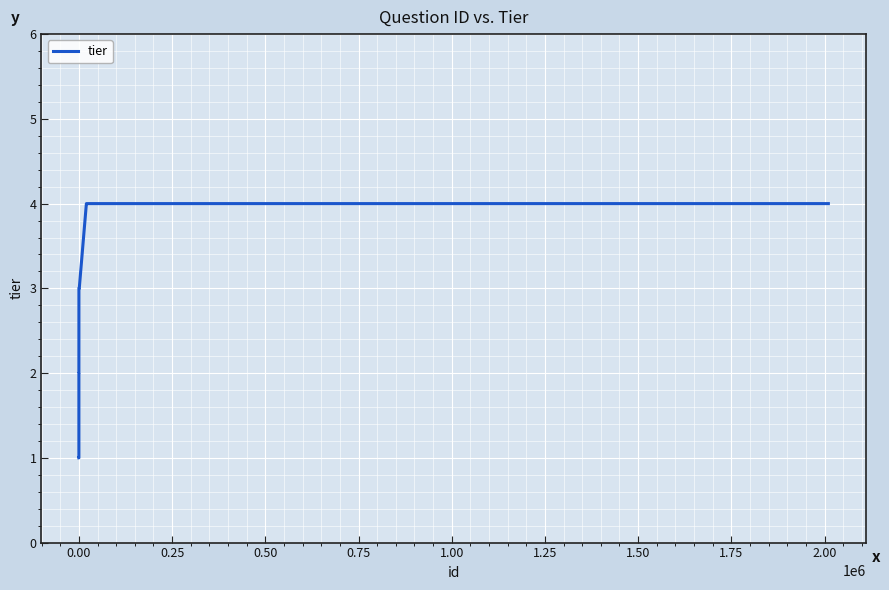

What is the maximum value shown in the chart?

4